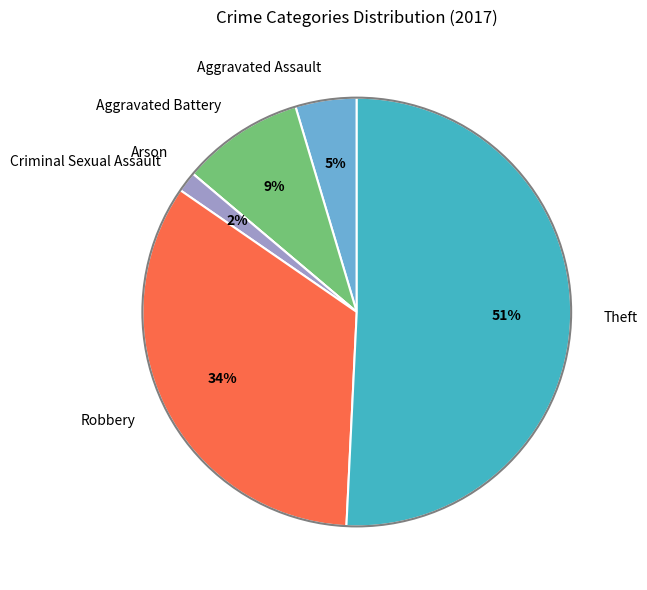

True or false: Theft accounts for 58% of the total.

False